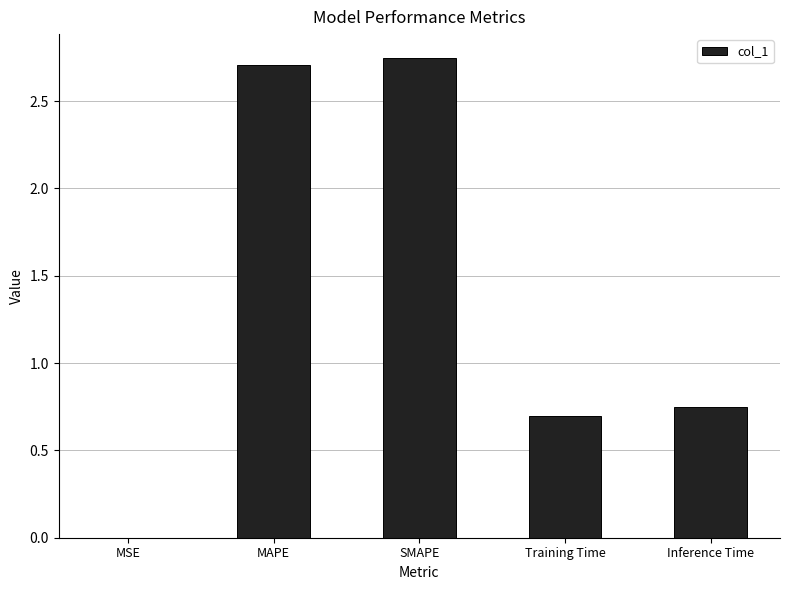

What is the sum of all values?

6.9